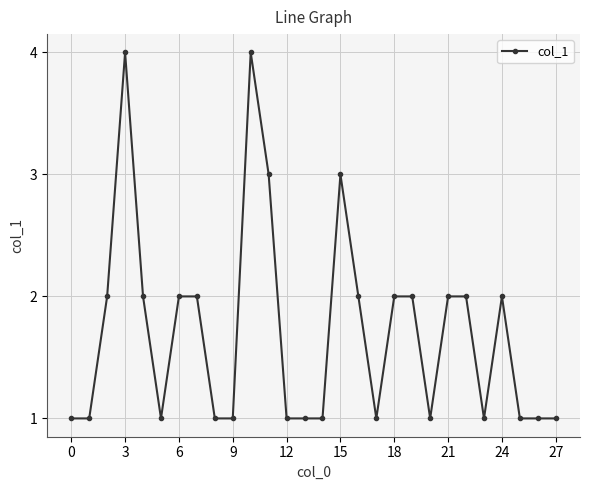

What is the value of the 27th point from the left?

1